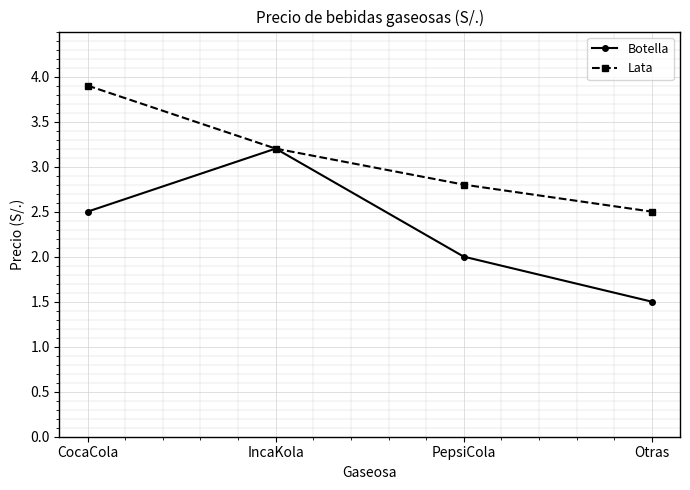

What is the approximate value of Lata at Otras?

2.5